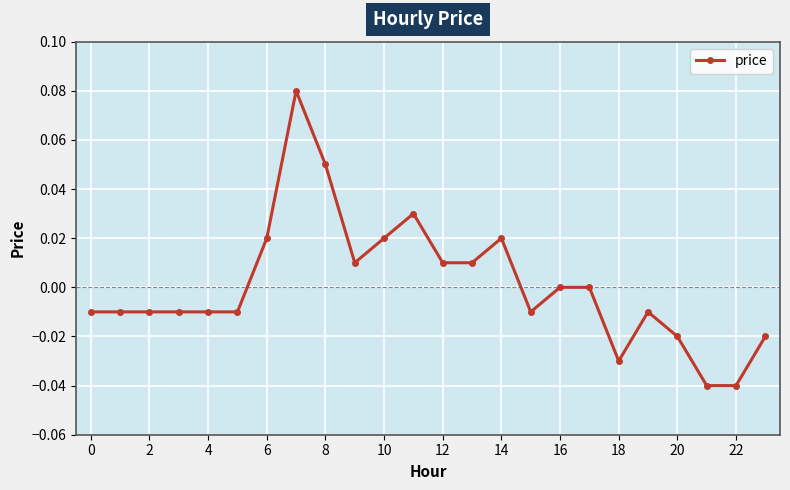

True or false: there are more than 0 points higher than both neighbors.

True